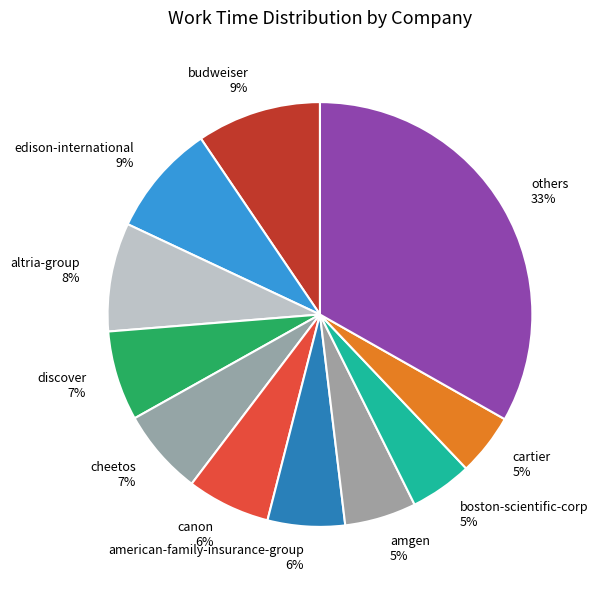

To the nearest percent, what is the difference between the largest and smallest slice percentages?

28%